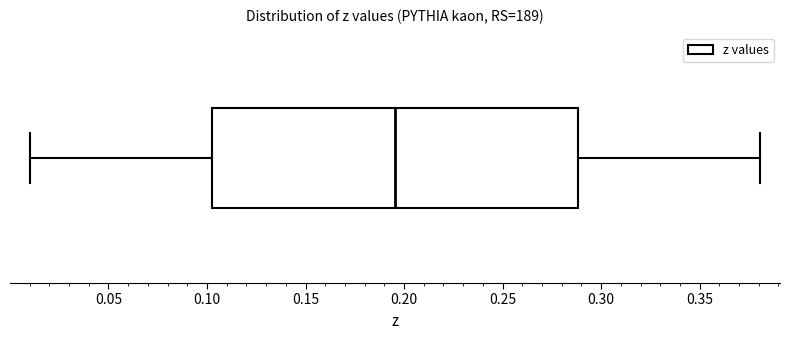

Transcribe this box plot: give where the median line is, the range the box spans, and where the two whiskers end, as read against the x-axis. The values are not printed on the chart, so give them approximately, as read against the axis.

median 0.195, box 0.105 to 0.290, whiskers 0.010 to 0.380